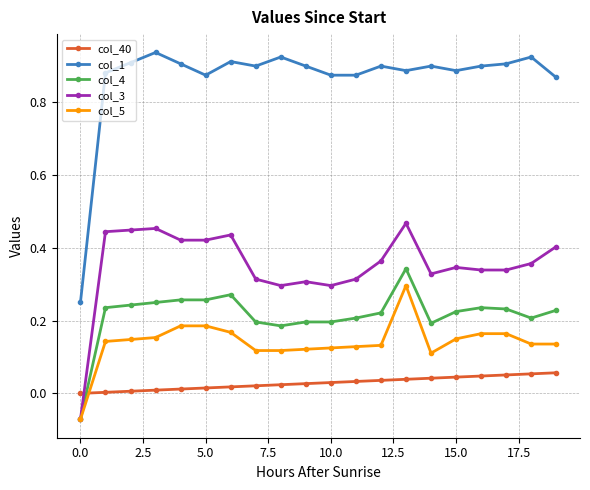

True or false: col_1 has more than 2 interior local peaks.

True